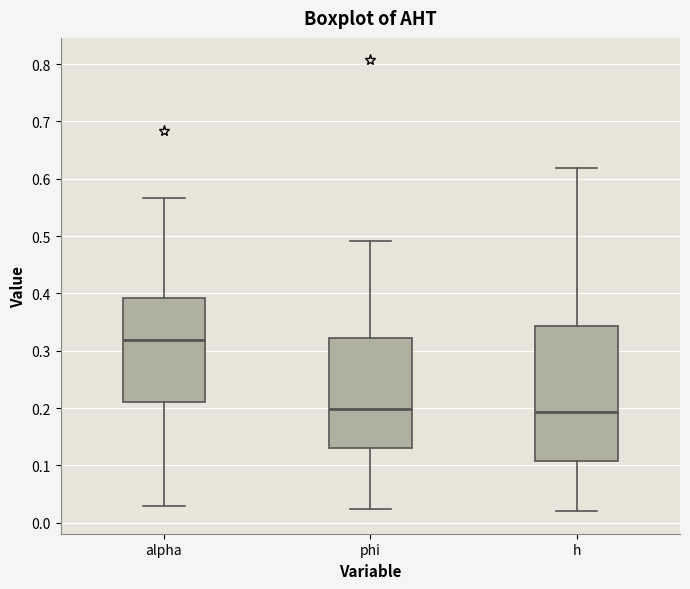

Where does the lower whisker of the box for alpha end on the y-axis? The values are not printed on the chart, so give them approximately, as read against the axis.

0.03